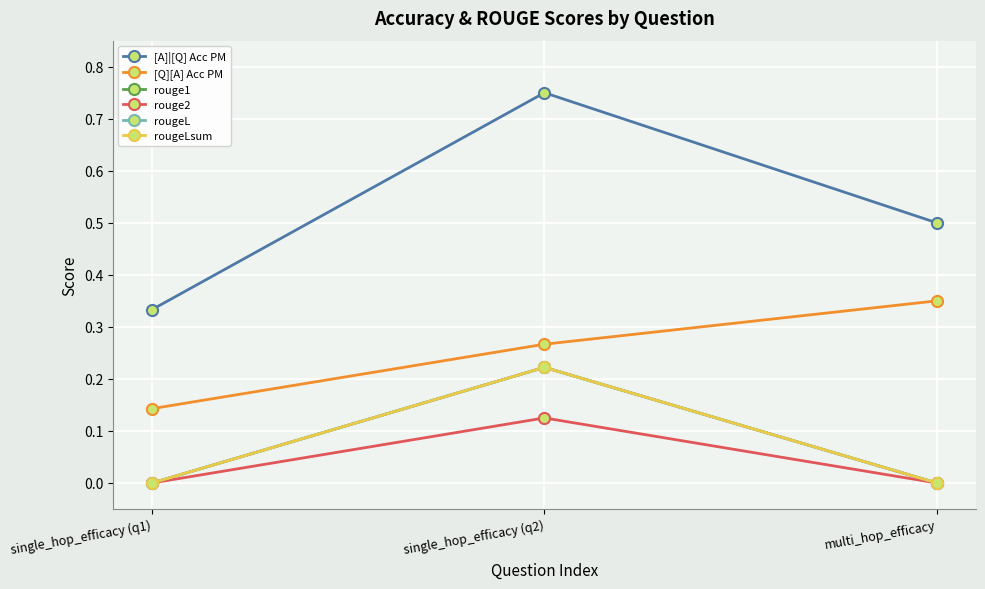

Does the chart have visible grid lines?

Yes